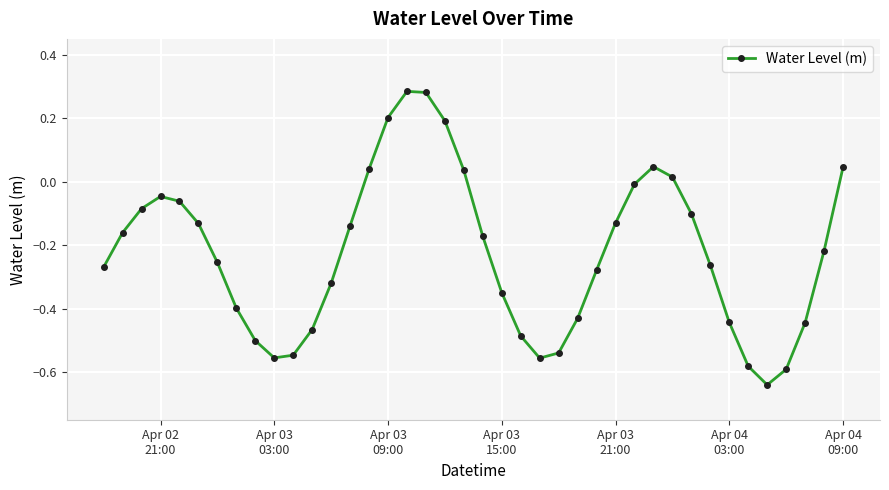

What is the difference between the maximum and minimum values?

0.9